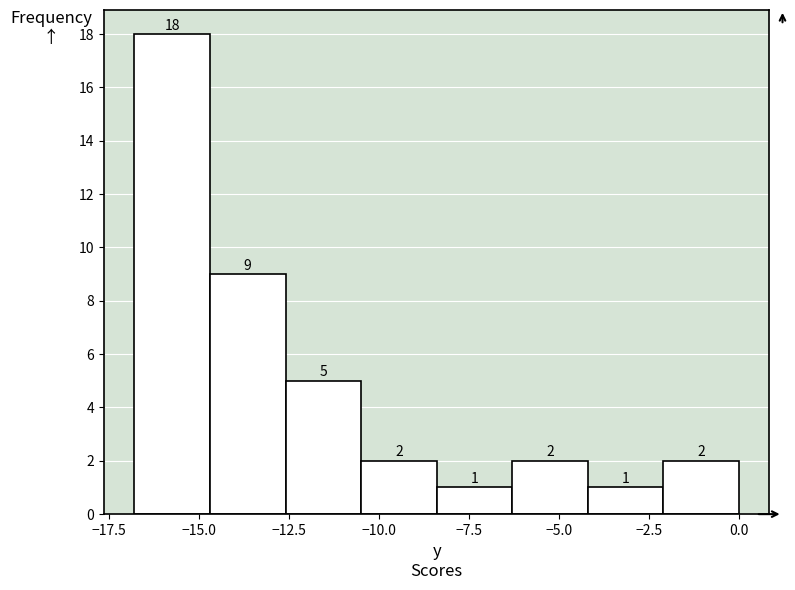

Which range on the x-axis has the tallest bar?

-16.8 to -14.7